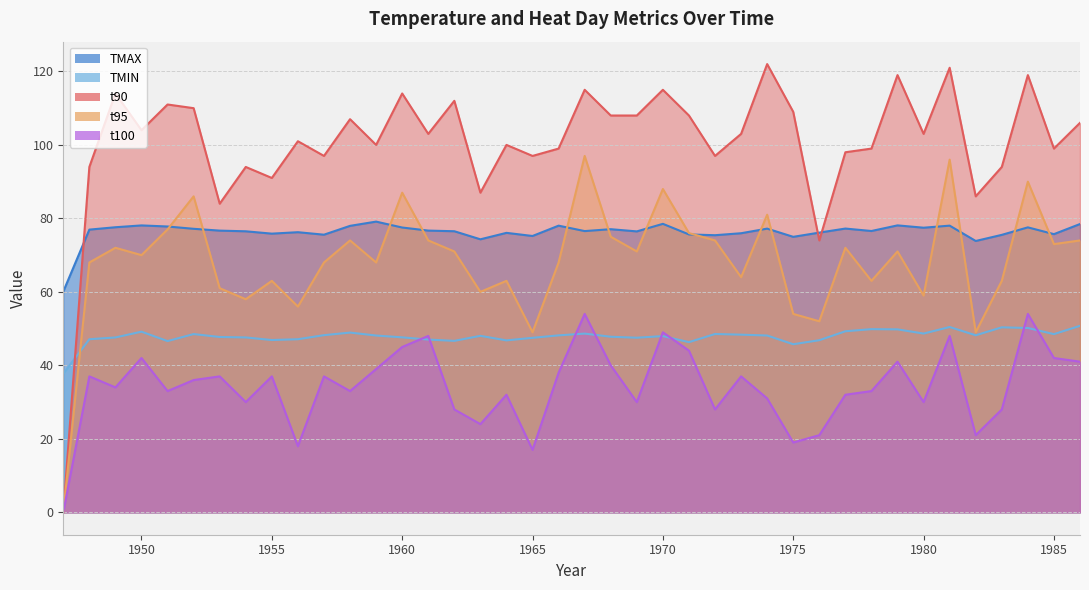

What is the approximate value of t90 at 1951?

111.0